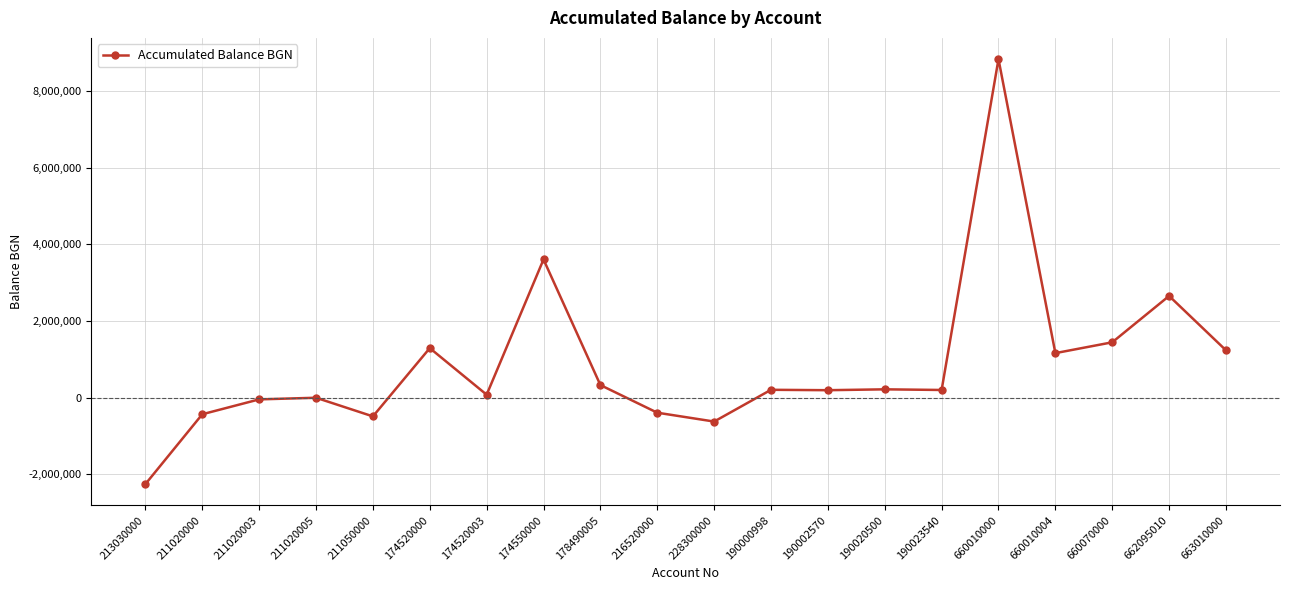

Is it true that the value at 660070000 is 1445196.0?

True